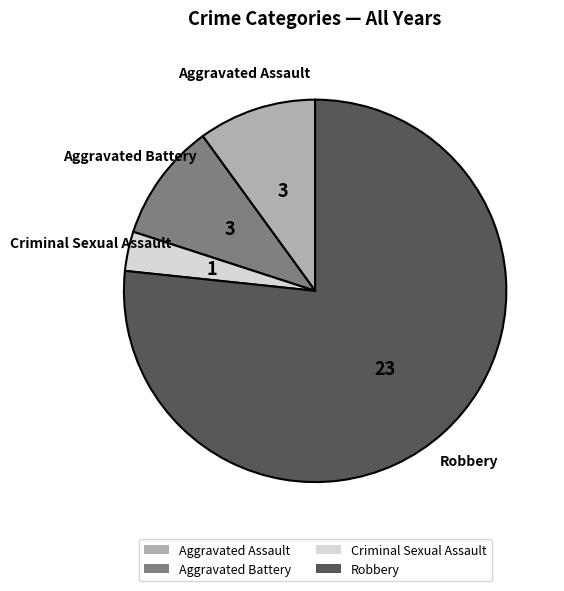

What is the largest slice in the pie chart?

Robbery